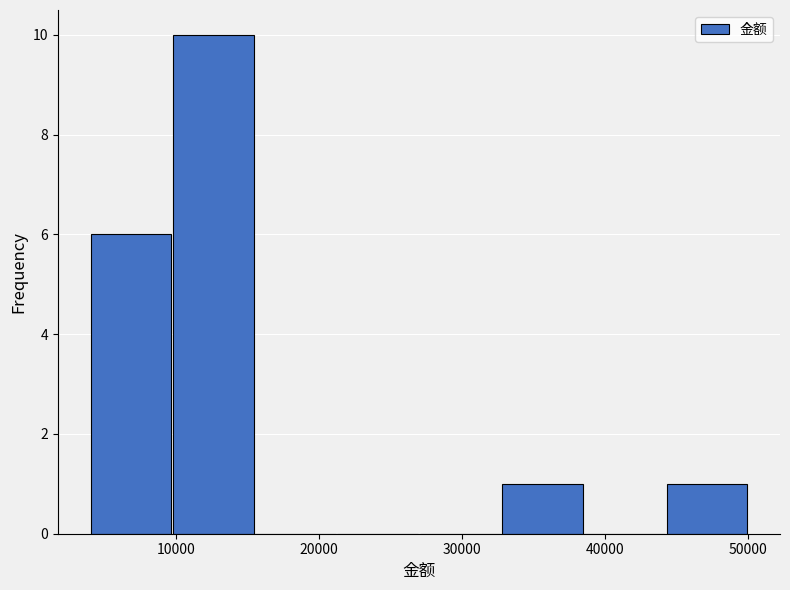

Reading left to right, transcribe this chart: for each bar, give the range it covers on the x-axis and its height. Neither the bar edges nor the heights are printed on the chart, so give them approximately, as read against the axes.

4000 to 10000: 6
10000 to 16000: 10
16000 to 21000: 0
21000 to 27000: 0
27000 to 33000: 0
33000 to 39000: 1
39000 to 44000: 0
44000 to 50000: 1